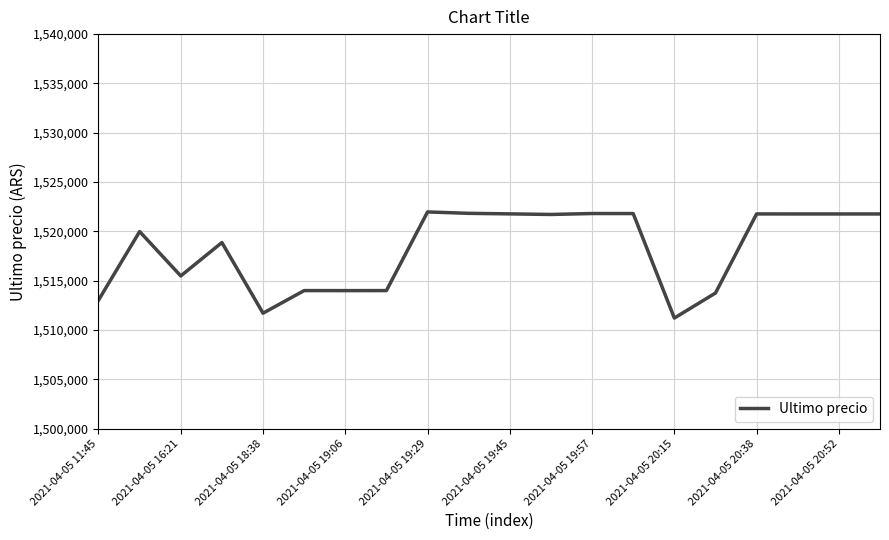

What is the difference between the maximum and minimum values?

10759.0